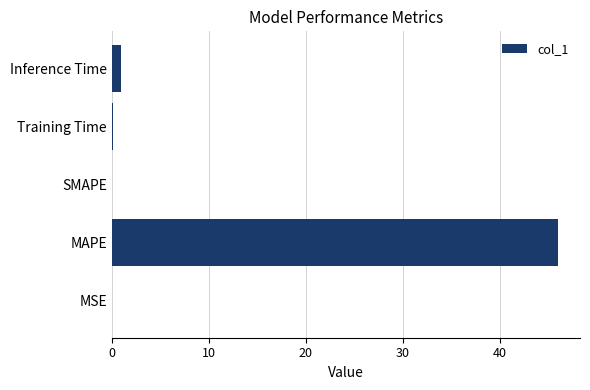

Between MAPE and Inference Time, which is larger?

MAPE